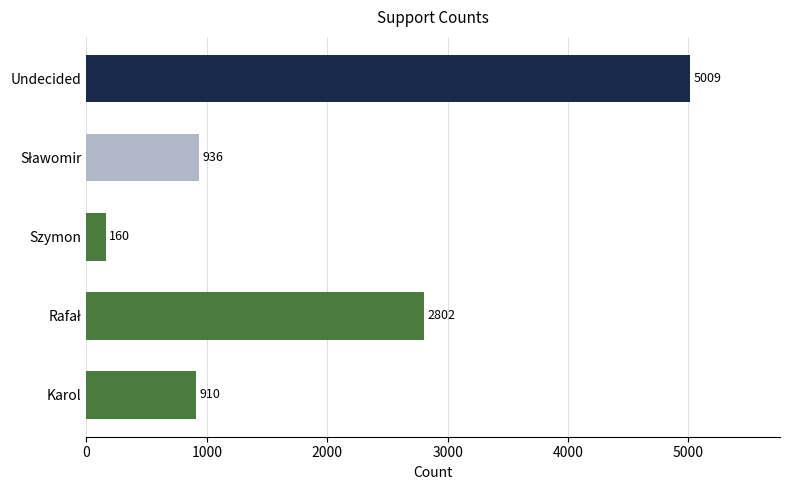

The value at Szymon is 160. True or false?

True